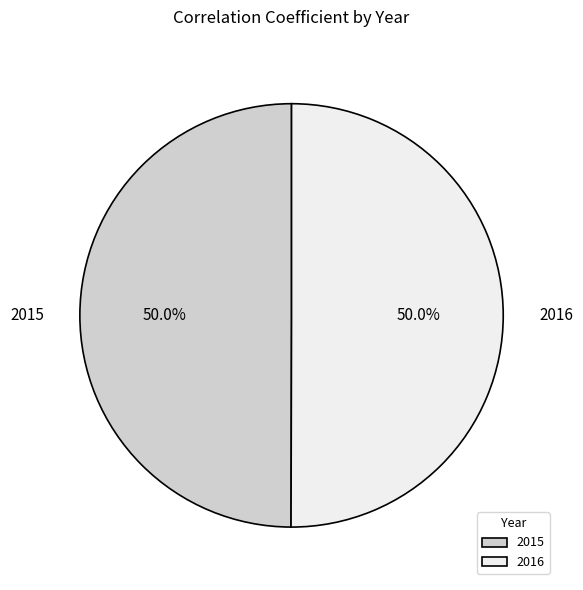

Count the number of slices in the pie.

2